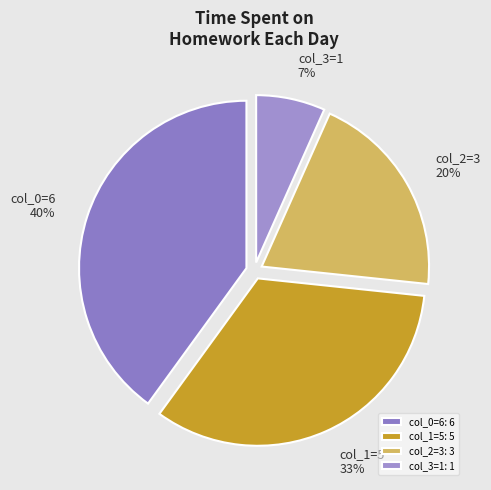

Which has a higher value, col_1=5 or col_0=6?

col_0=6